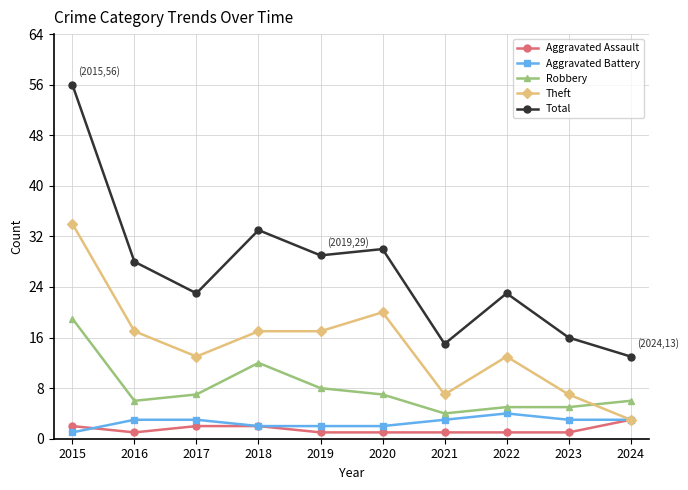

Read the Theft value at 2017, to the nearest 10.

10